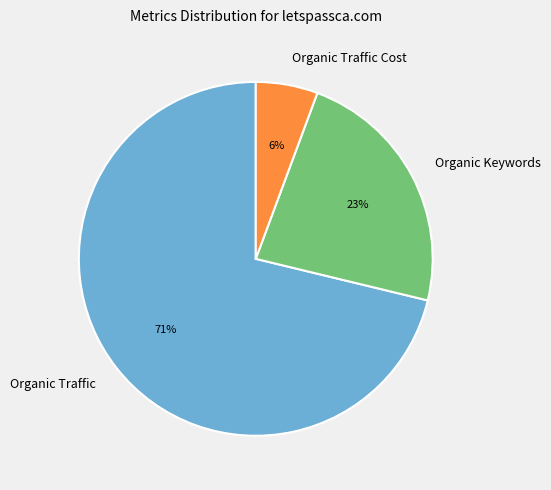

Rank the categories by value from highest to lowest.

Organic Traffic, Organic Keywords, Organic Traffic Cost